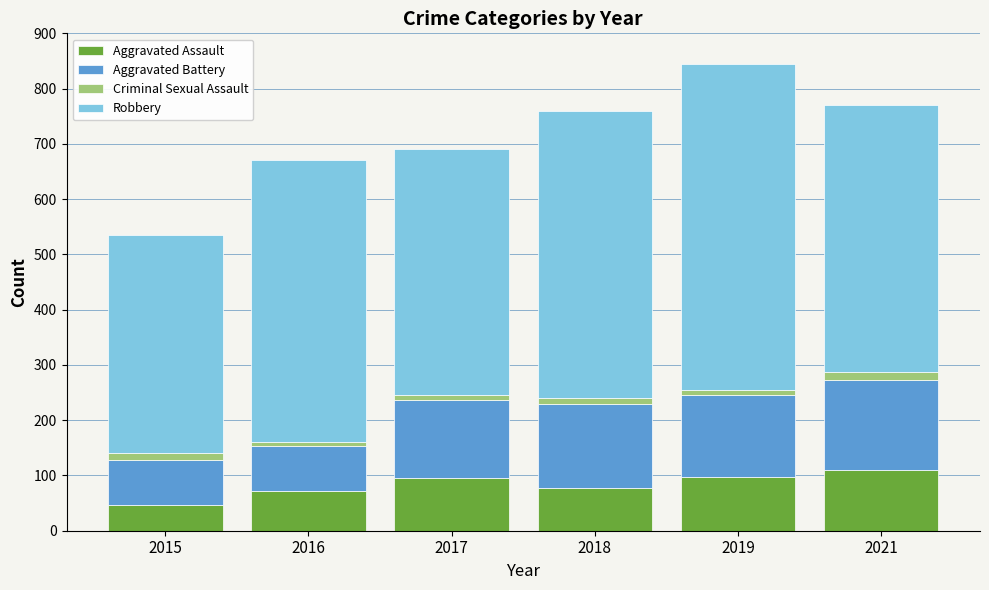

What is the average value of the Aggravated Assault series?

83